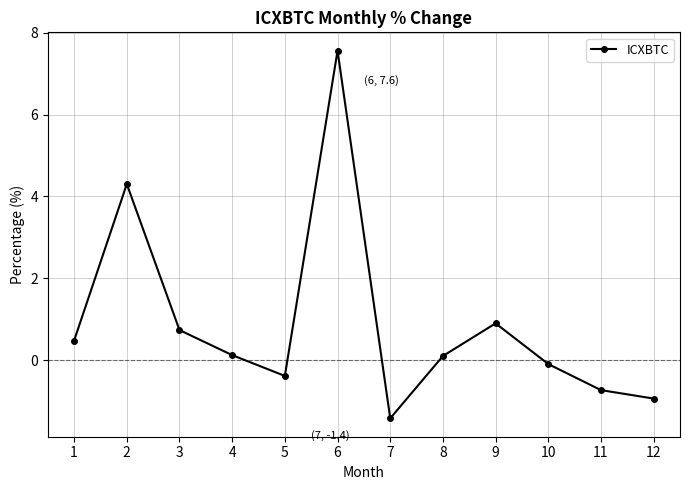

Reading left to right, transcribe all the data shown in this chart.

0.5	4.3	0.7	0.1	-0.4	7.6	-1.4	0.1	0.9	-0.1	-0.7	-0.9